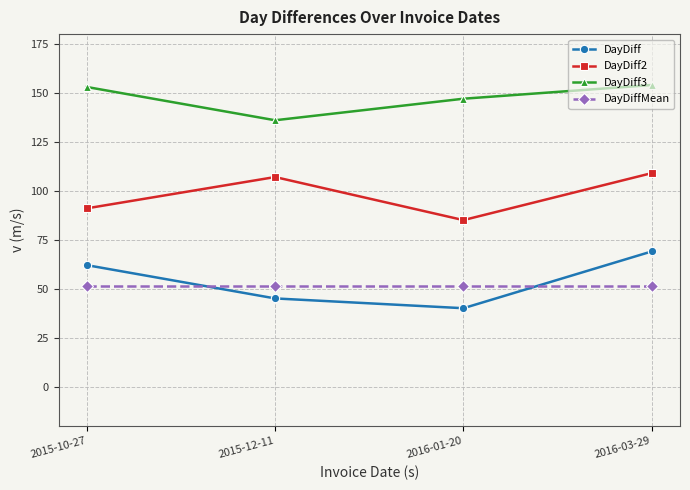

How many distinct data groups are displayed?

4